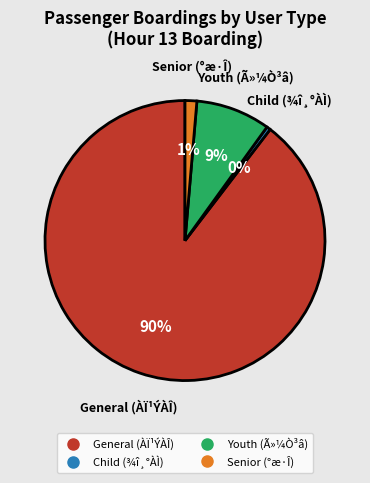

To the nearest percent, what is the average slice percentage?

25%